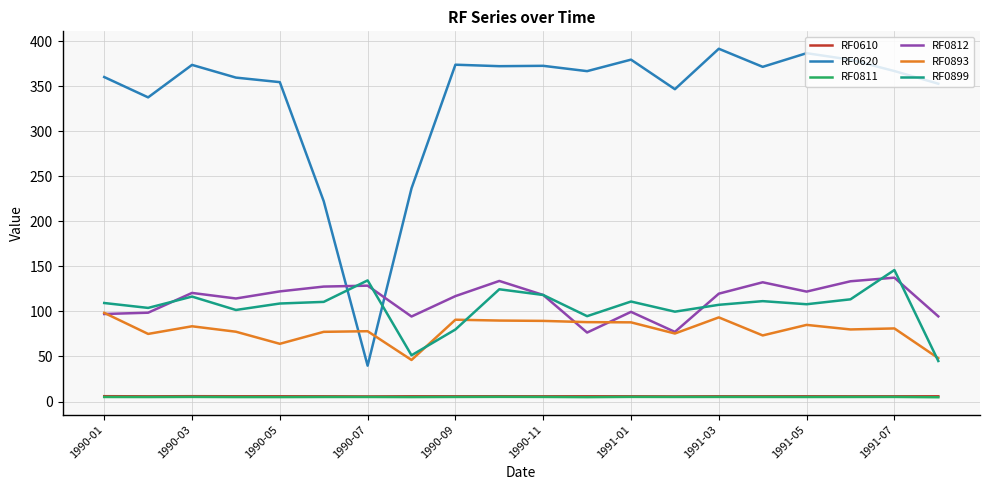

True or false: RF0899 and RF0610 cross at least once.

False